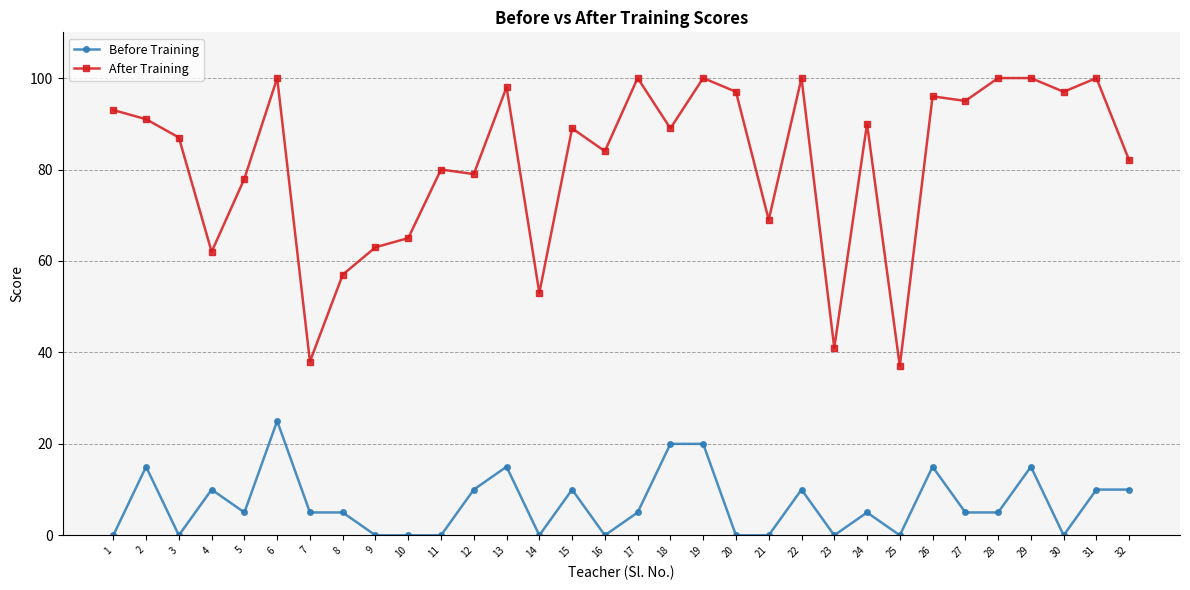

What is the spread (max minus min) of values at 31?

90